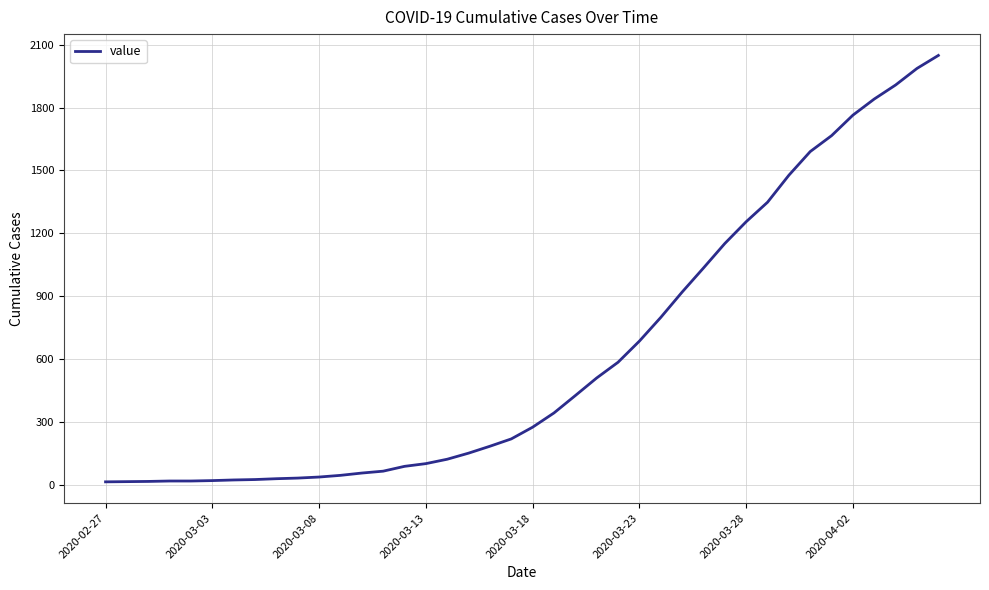

What is the maximum value shown in the chart?

2049